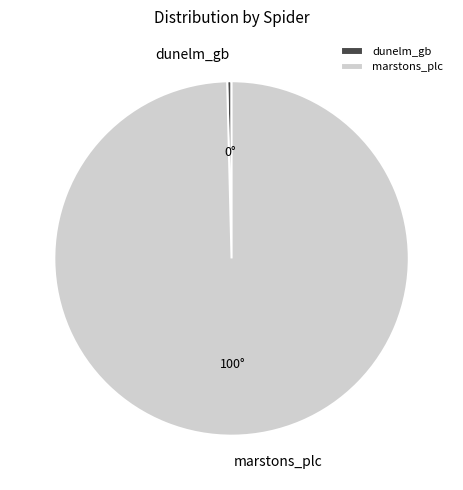

Combined, do dunelm_gb and marstons_plc account for over 50%?

Yes